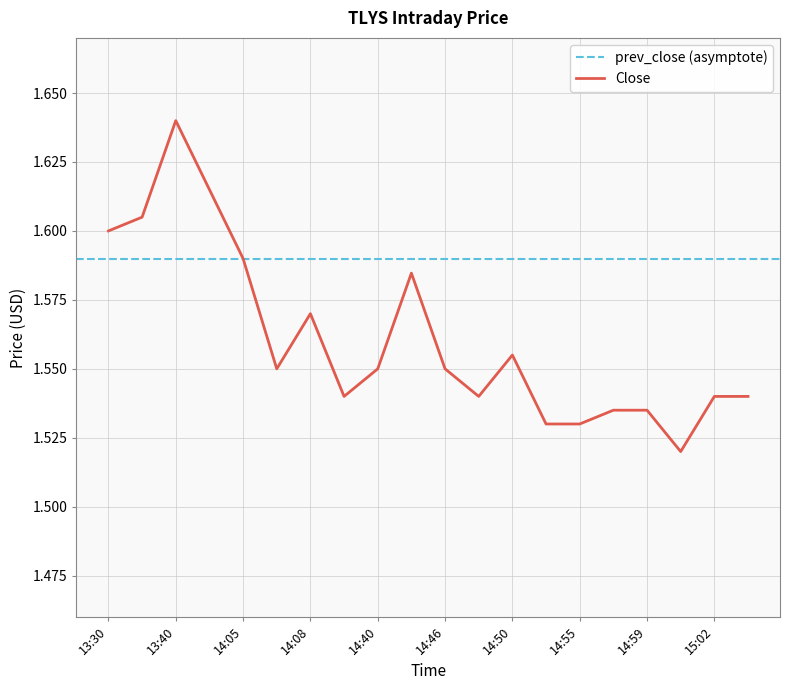

Is it true that the value at 14:51 is 2.0?

False